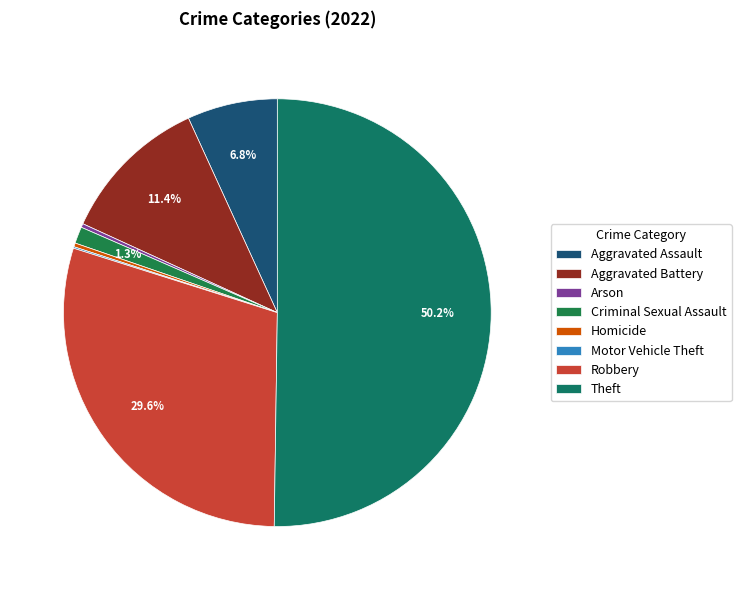

To the nearest percent, what is the difference between the largest and smallest slice percentages?

50%